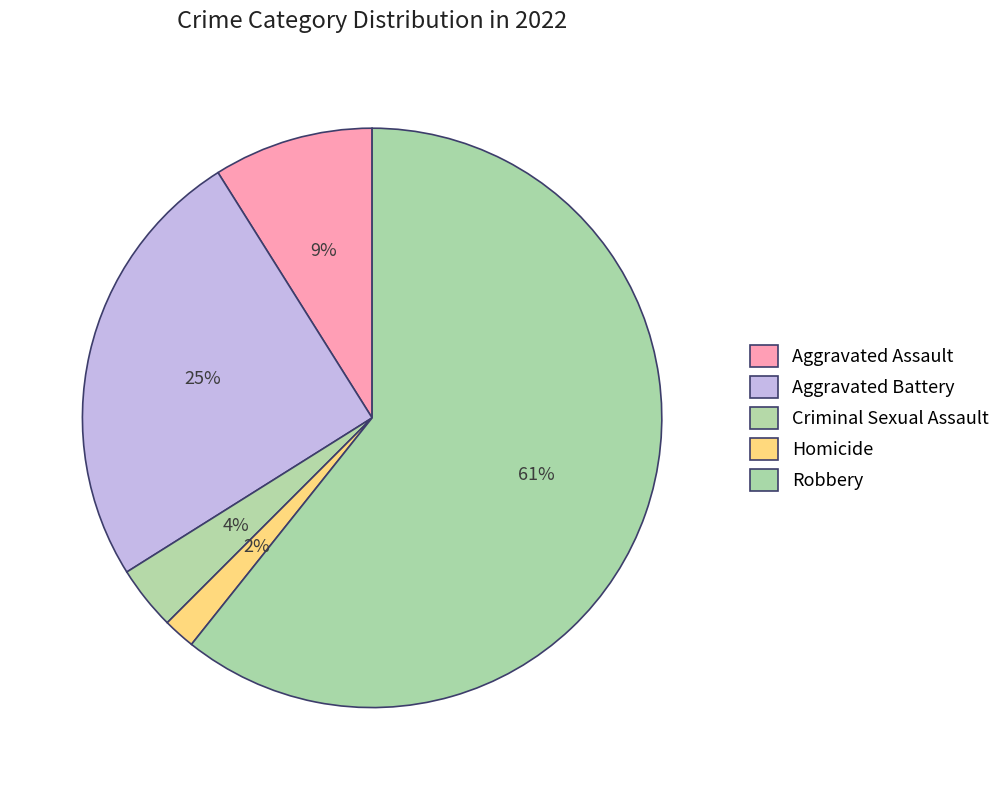

How many slices are in this pie chart?

5